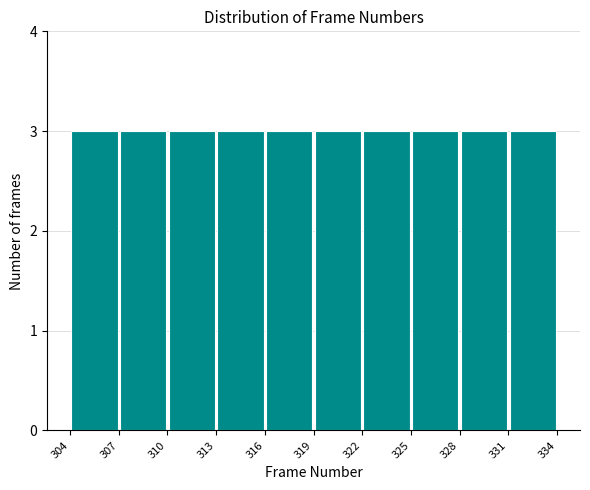

Reading left to right, list every bar in this chart as the range it spans on the x-axis followed by its height. The values are not printed on the chart, so give them approximately, as read against the axis.

304 to 307: 3
307 to 310: 3
310 to 313: 3
313 to 316: 3
316 to 319: 3
319 to 322: 3
322 to 325: 3
325 to 328: 3
328 to 331: 3
331 to 334: 3